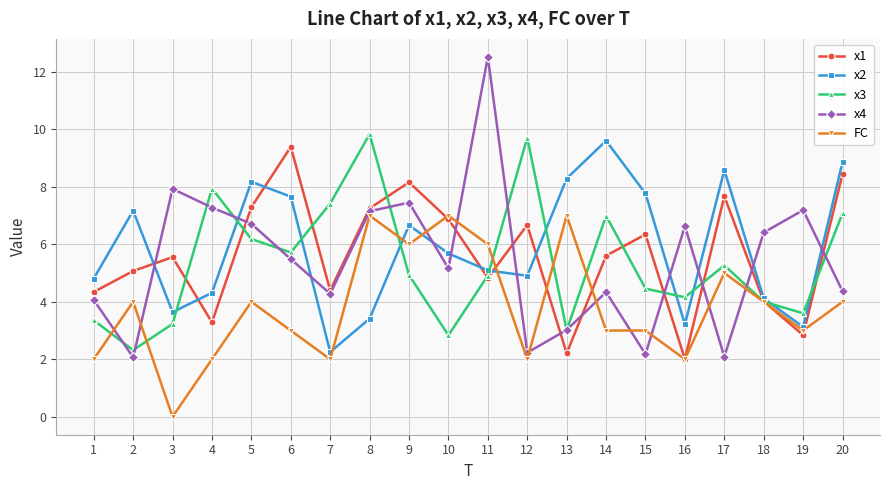

Is the value of x4 at 17 greater than the value of x3 at 19?

No